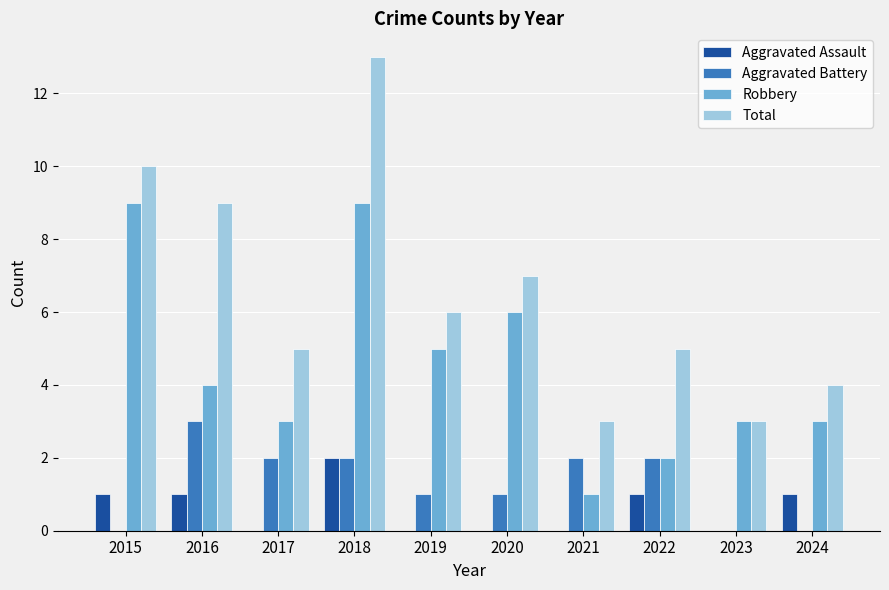

At which category is the sum across all series the highest?

2018